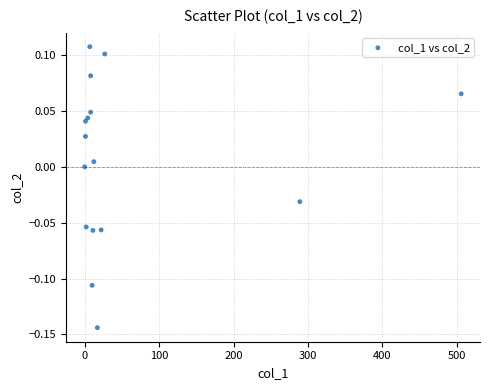

What is the range of X values (max minus min)?

505.8